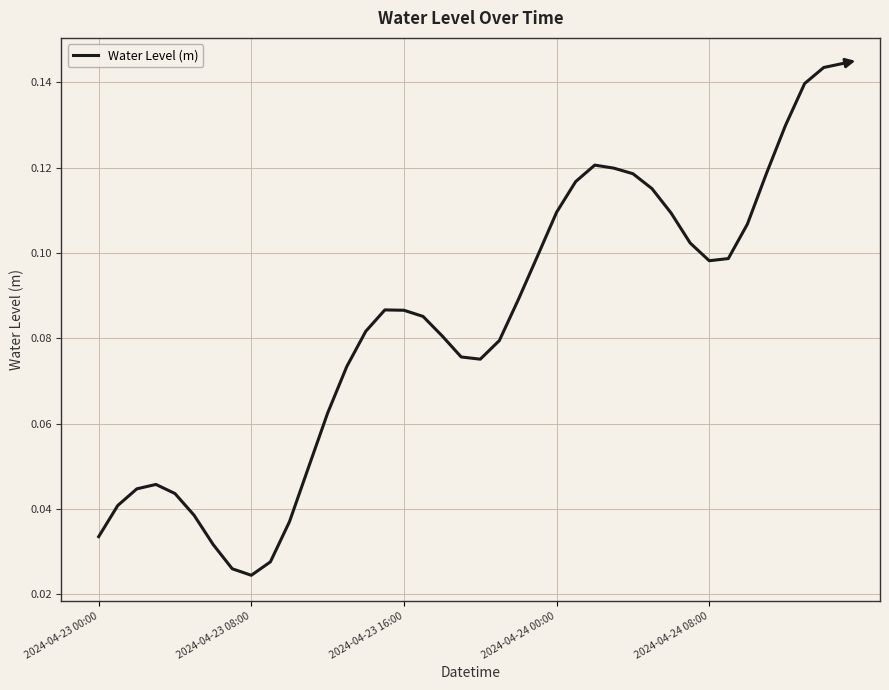

Is this an area chart (filled region under the line)?

No